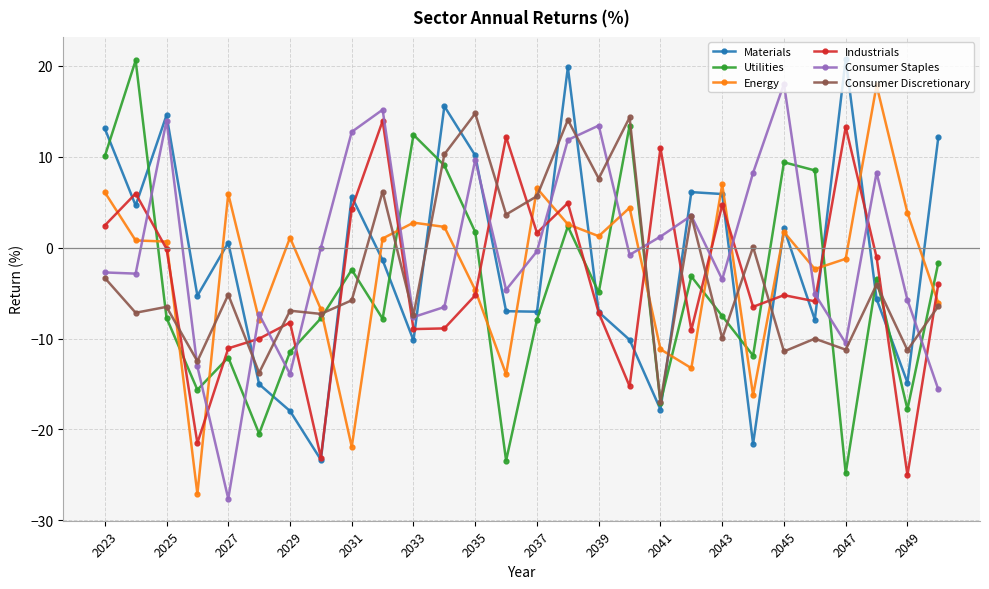

True or false: Consumer Staples and Energy cross at least once.

True